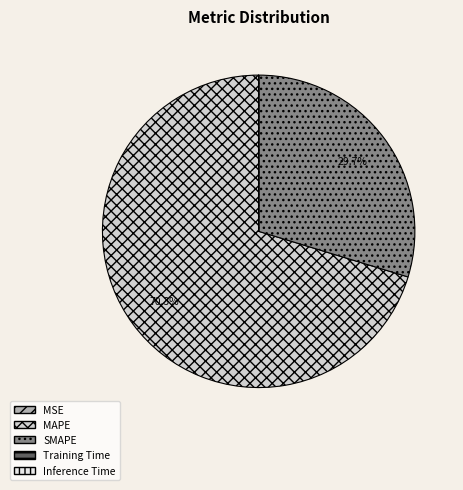

What is the largest slice in the pie chart?

MAPE